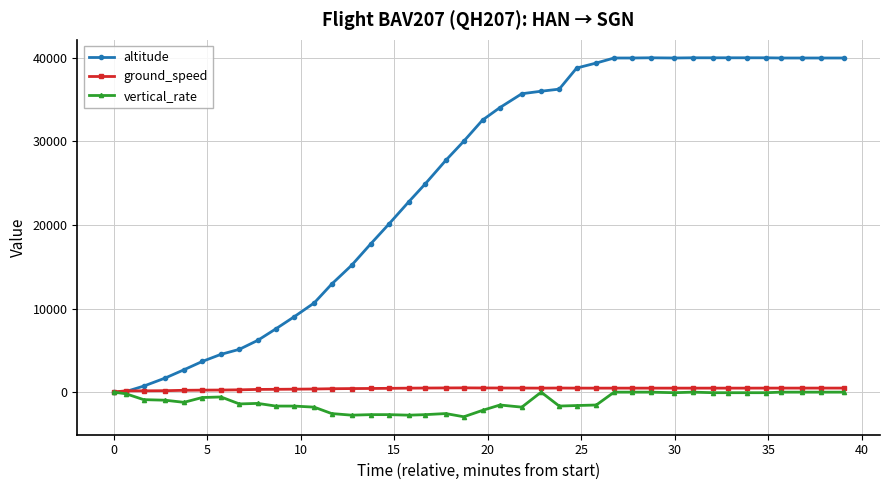

Which series has the largest range (max minus min)?

altitude